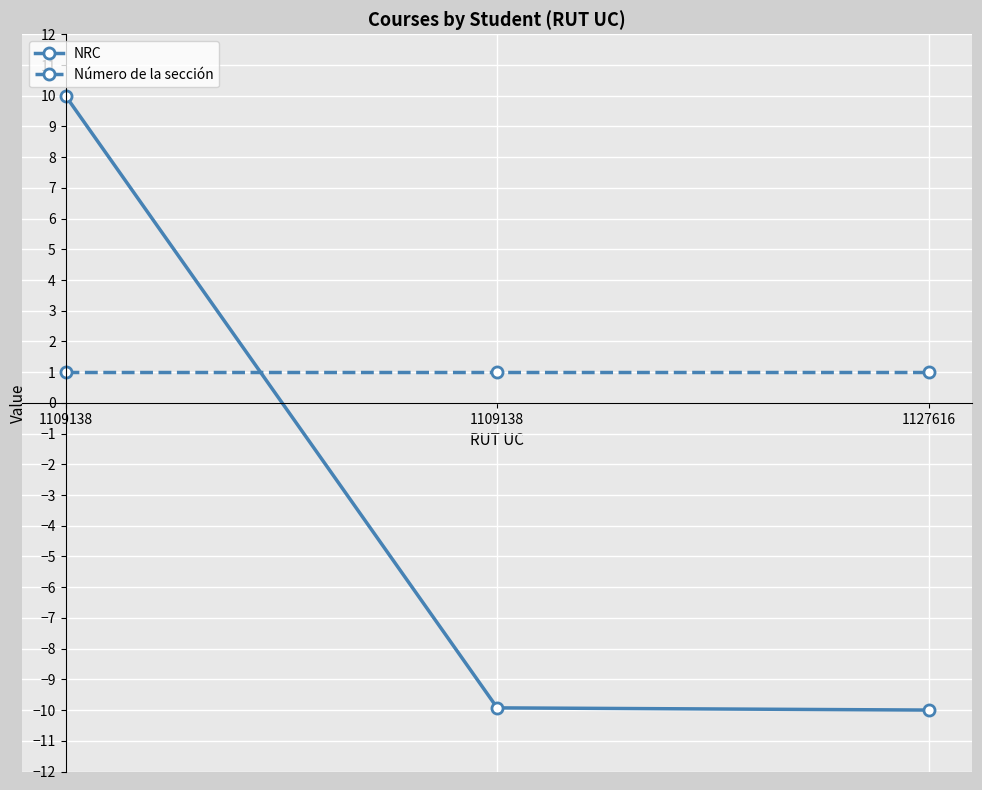

How many lines are shown in the chart?

2